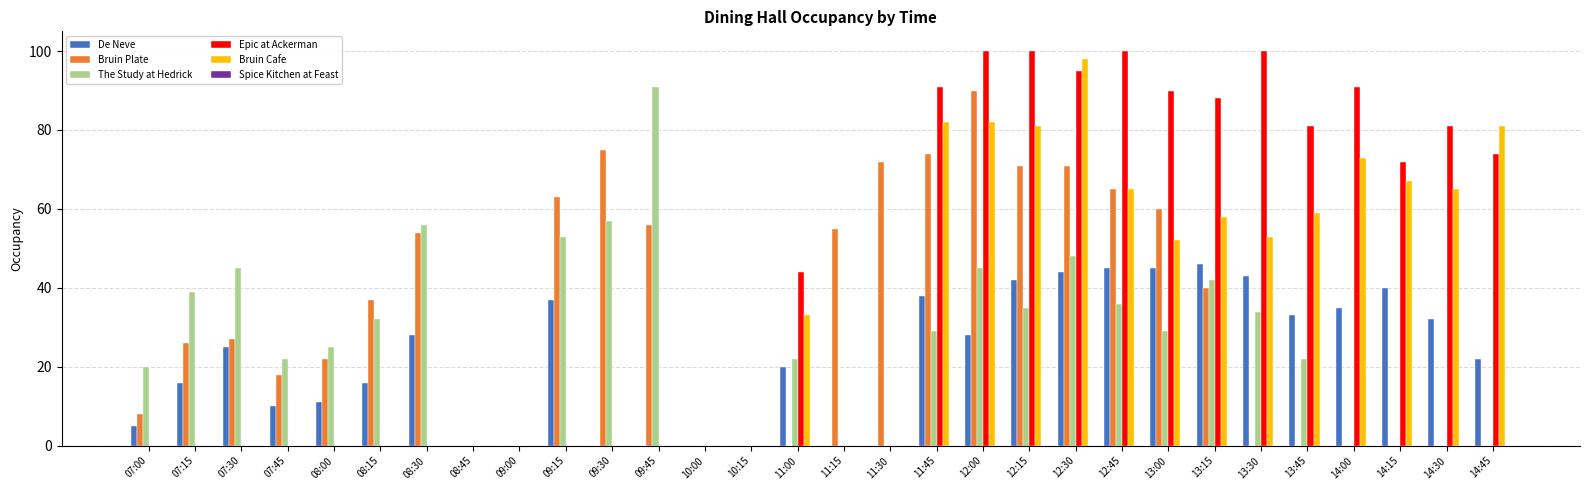

At which label is Epic at Ackerman closest to 50?

11:00